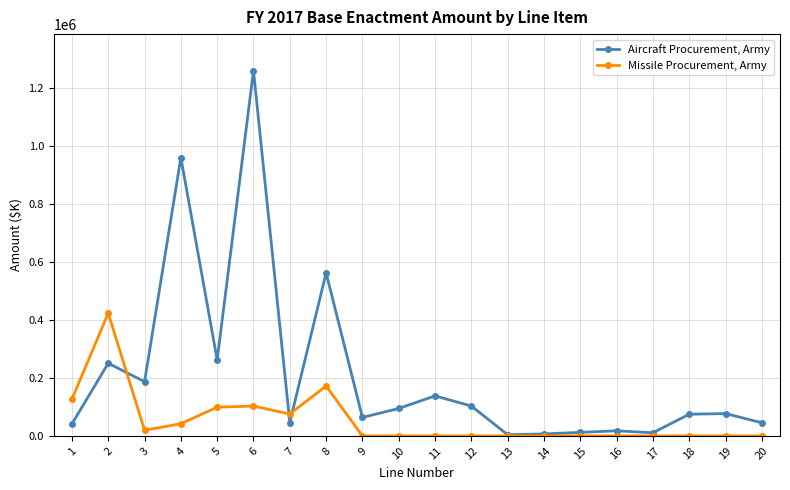

What is the difference between the Missile Procurement, Army values at 11 and 7?

75638